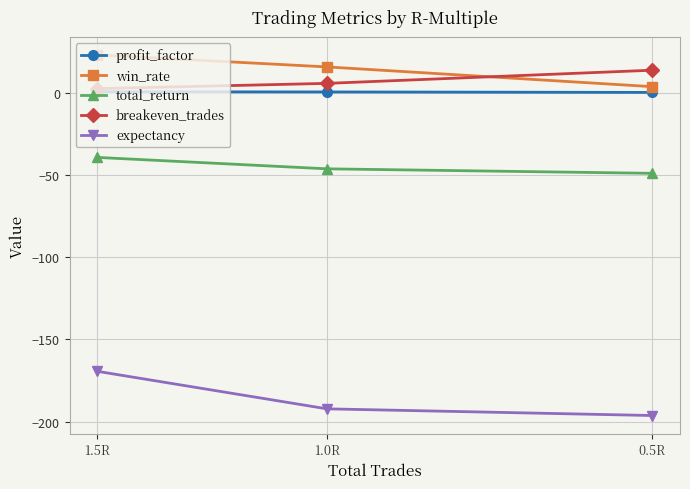

Count the profit_factor values in the range 0 to 1.

3